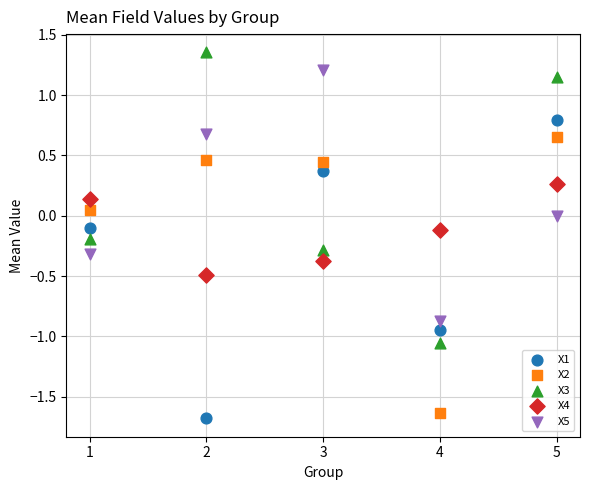

Which series reaches the minimum Y coordinate?

X1